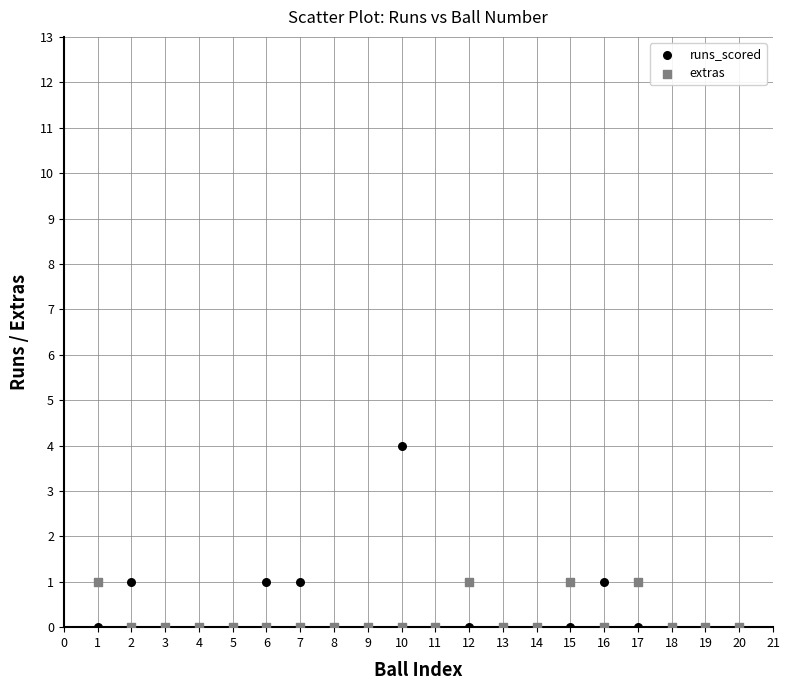

What are all the series names shown in the legend?

runs_scored, extras